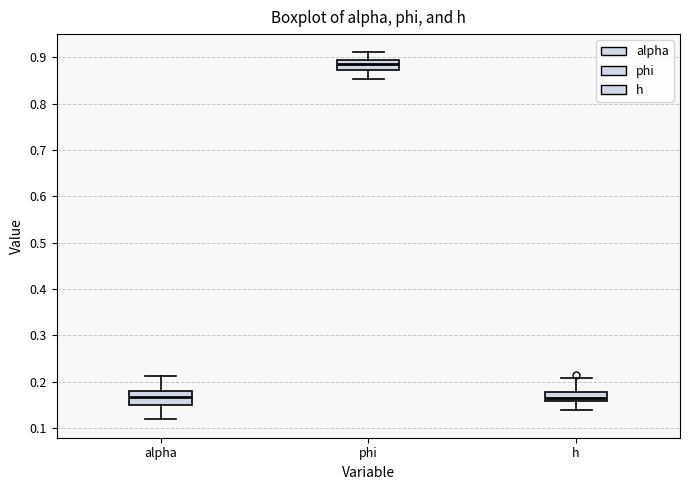

Where does the lower whisker of the box for phi end on the y-axis? The values are not printed on the chart, so give them approximately, as read against the axis.

0.85